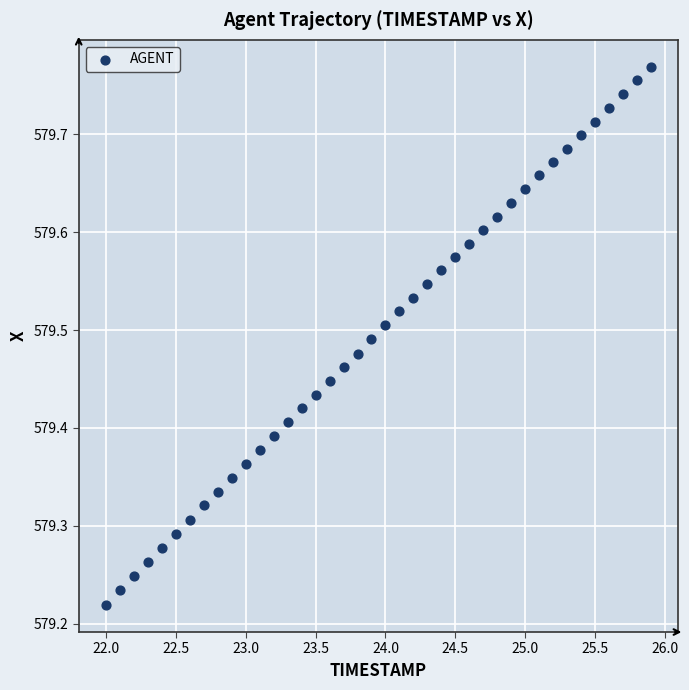

What is the range of X values (max minus min)?

3.9